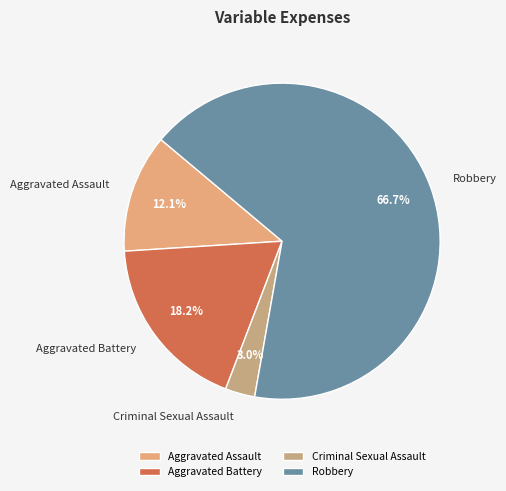

Approximately how many times larger is the value at Aggravated Assault compared to Robbery?

0.2